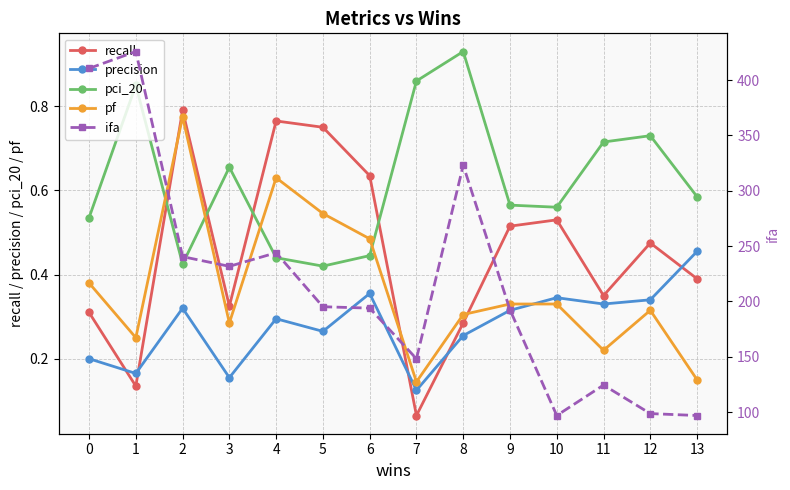

Is it true that precision equals 0.2 at 0?

True